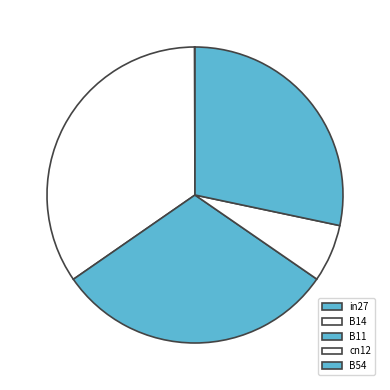

Is B54 the majority of the pie?

No